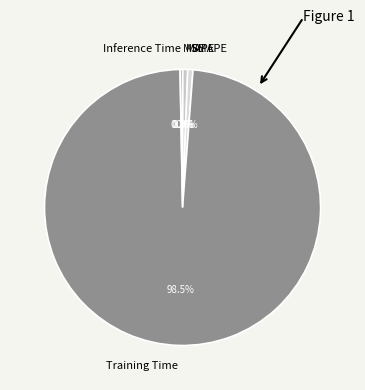

What is the largest slice in the pie chart?

Training Time